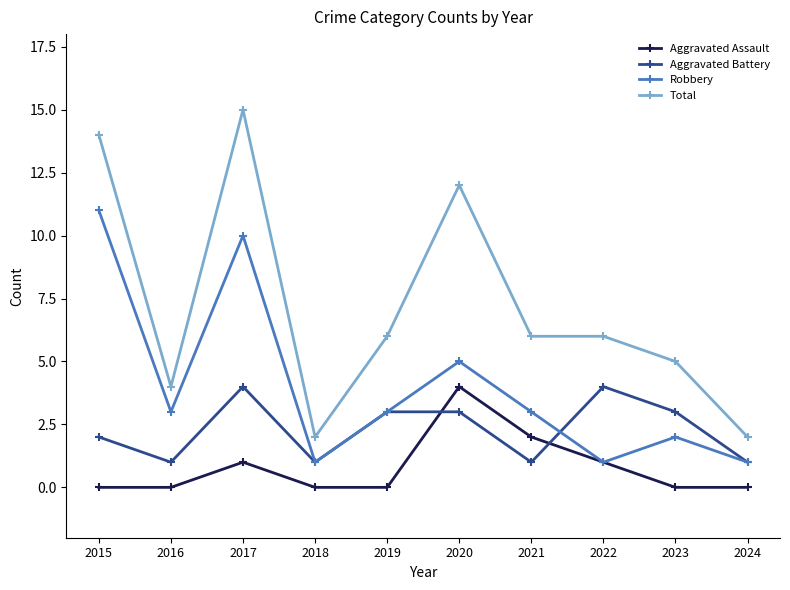

What is the total value across all series at 2023?

10